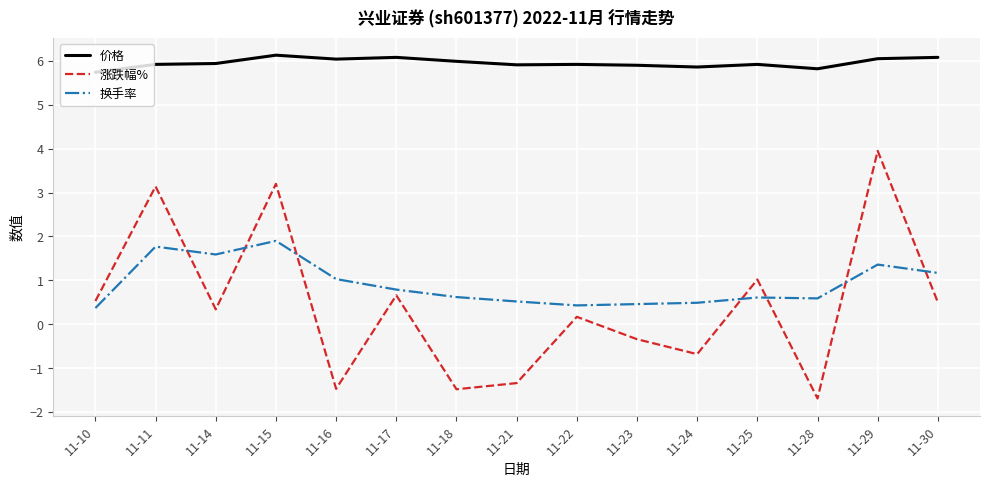

What is the average value of the 涨跌幅% series?

0.4